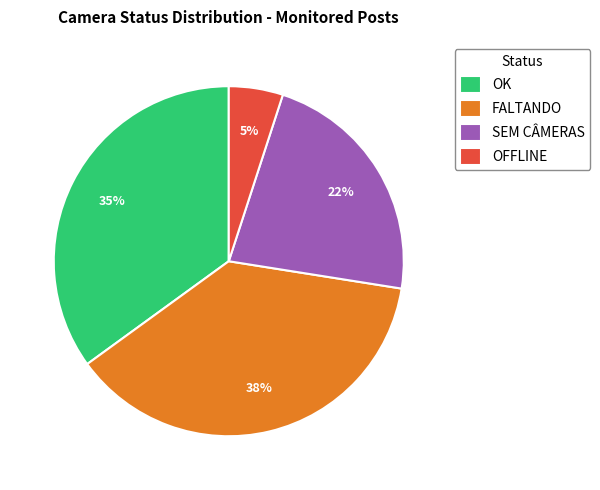

True or false: FALTANDO accounts for 50% of the total.

False